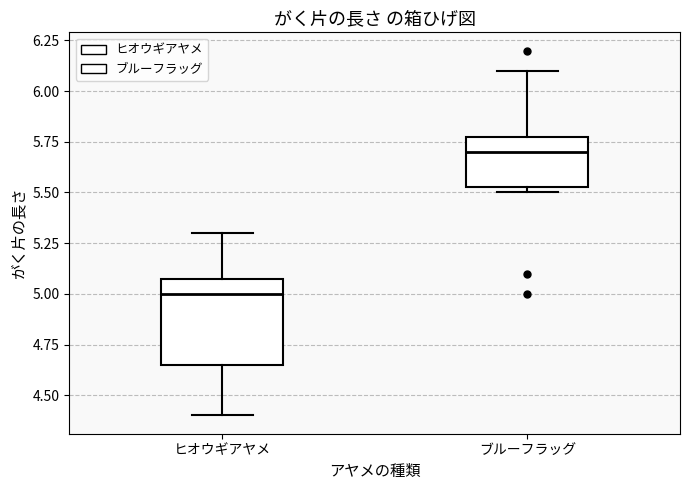

Reading left to right, transcribe this box plot: for each box, give where its median line is, the range the box spans, and where its two whiskers end, as read against the y-axis. The values are not printed on the chart, so give them approximately, as read against the axis.

ヒオウギアヤメ: median 5.00, box 4.65 to 5.10, whiskers 4.40 to 5.30
ブルーフラッグ: median 5.70, box 5.55 to 5.80, whiskers 5.50 to 6.10